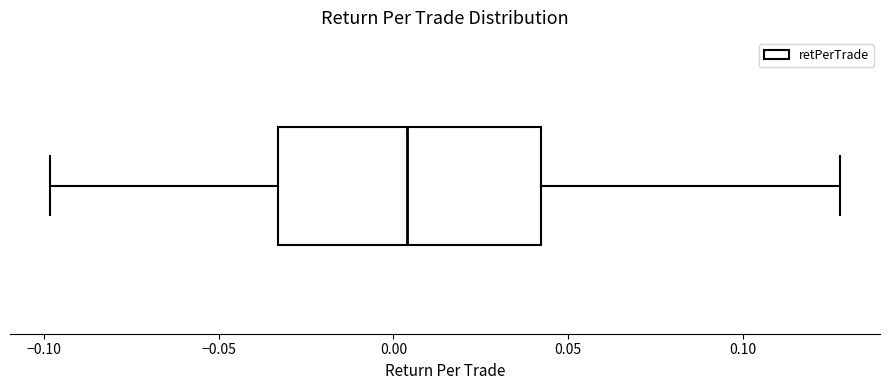

Transcribe this box plot: give where the median line is, the range the box spans, and where the two whiskers end, as read against the x-axis. The values are not printed on the chart, so give them approximately, as read against the axis.

median 0.005, box -0.035 to 0.040, whiskers -0.100 to 0.130